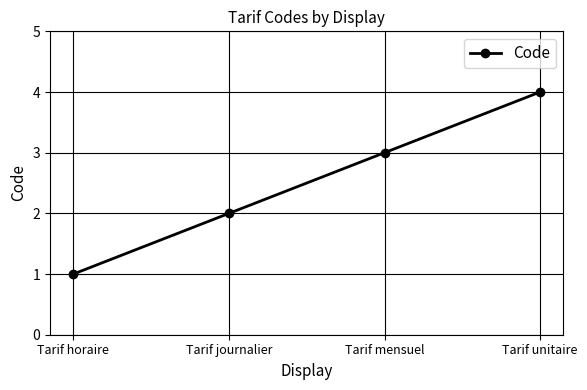

Reading left to right, transcribe all the data shown in this chart.

Tarif horaire=1	Tarif journalier=2	Tarif mensuel=3	Tarif unitaire=4